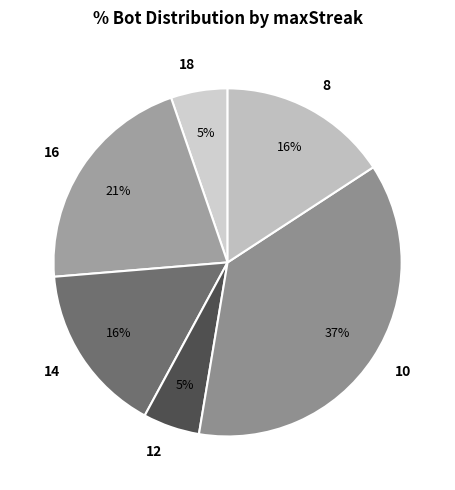

How many segments does this pie chart have?

6